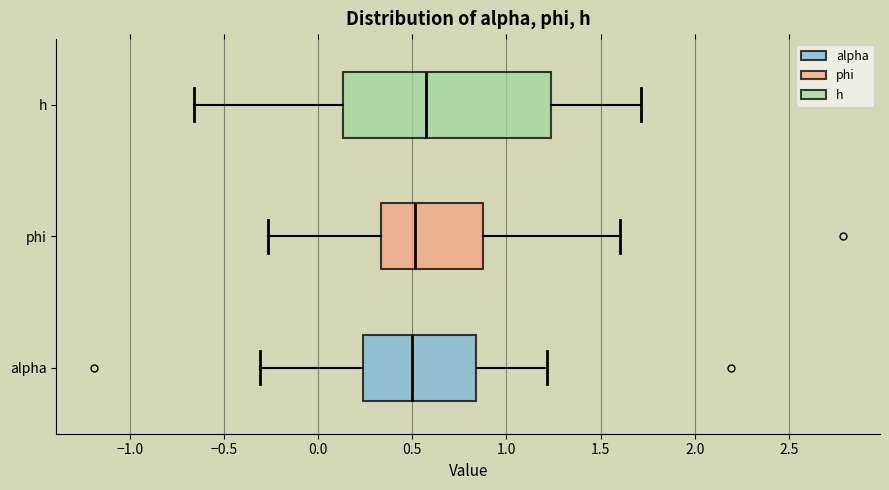

Reading bottom to top, transcribe this box plot: for each box, give where its median line is, the range the box spans, and where its two whiskers end, as read against the x-axis. The values are not printed on the chart, so give them approximately, as read against the axis.

alpha: median 0.50, box 0.25 to 0.85, whiskers -0.30 to 1.20
phi: median 0.50, box 0.35 to 0.85, whiskers -0.25 to 1.60
h: median 0.55, box 0.15 to 1.25, whiskers -0.65 to 1.70